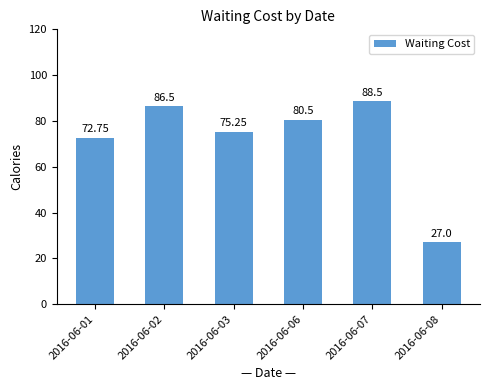

The value at 2016-06-07 is 88.5. True or false?

True